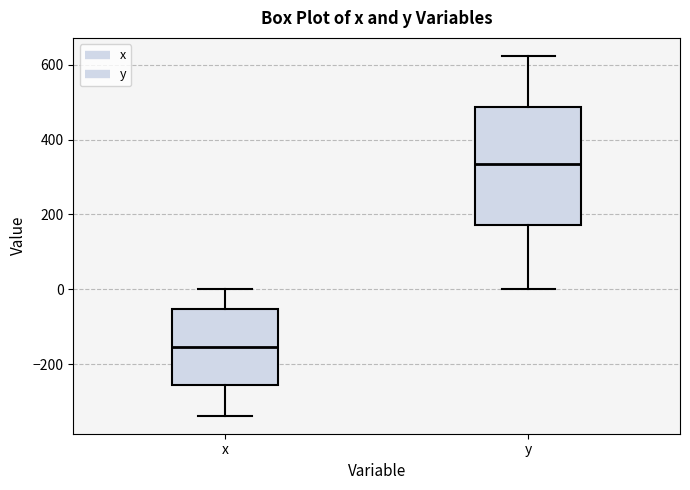

Comparing the boxes themselves (not the whiskers), which one is the tallest?

y